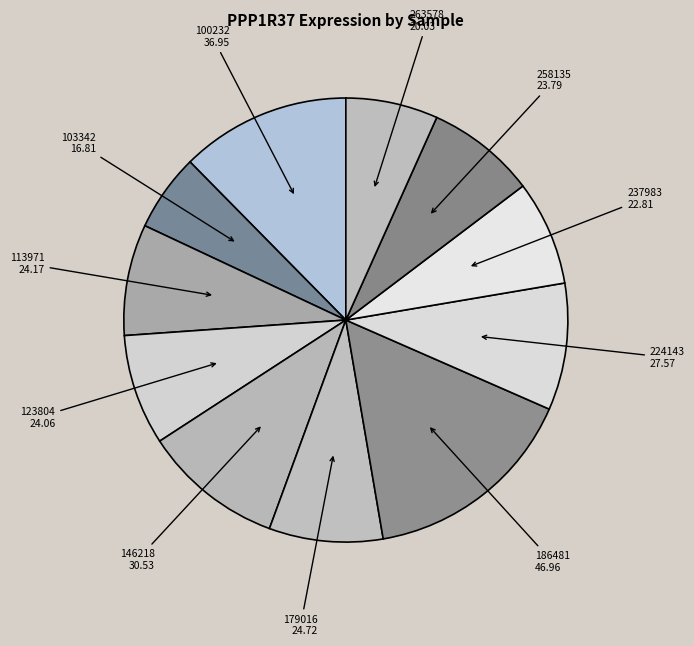

To the nearest percent, what is the average slice percentage?

9%